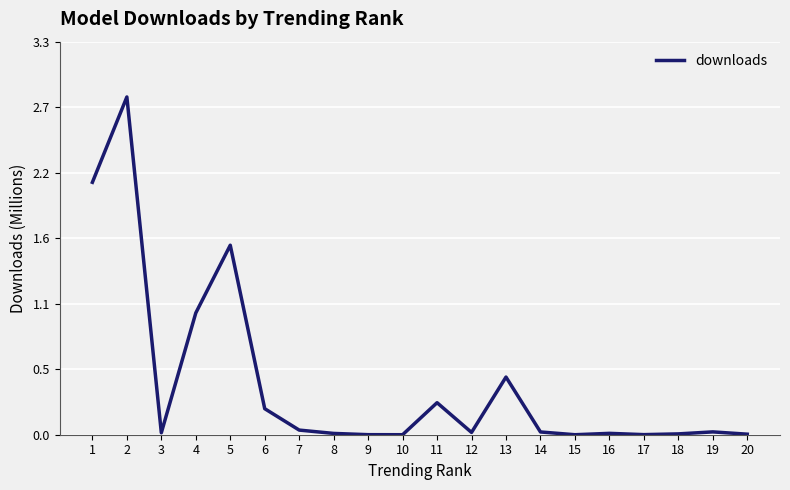

The value at 12 is 0.0. True or false?

True